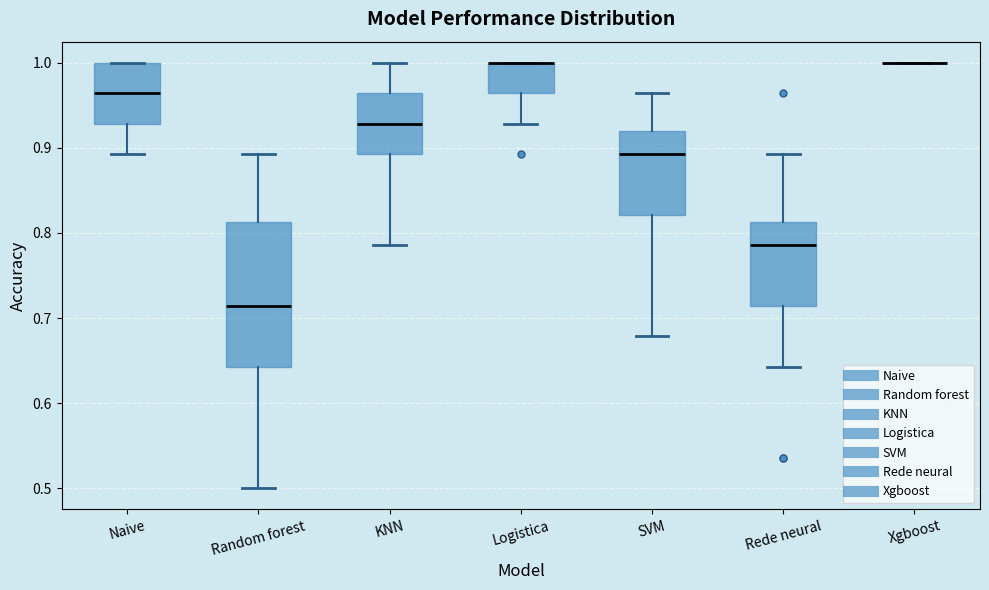

Which box is the tallest, from its lower edge to its upper edge?

Random forest